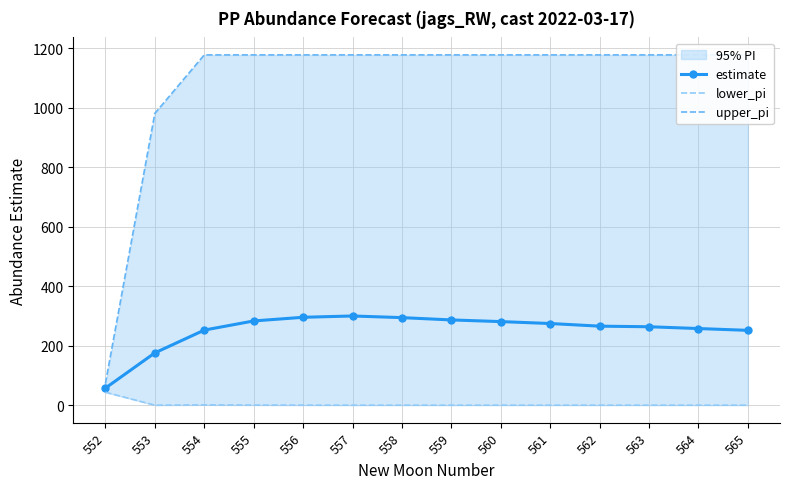

Reading left to right, transcribe all the data shown in this chart.

estimate: 57.3	175.6	252.2	283.0	295.3	299.7	294.2	286.4	280.8	274.4	265.5	263.5	257.5	251.4
lower_pi: 43.5	0.0	1.0	0.3	0.1	0.0	0.0	0.0	0.0	0.0	0.0	0.0	0.0	0.0
upper_pi: 72.7	980.3	1176.9	1176.9	1176.9	1176.9	1176.9	1176.9	1176.9	1176.9	1176.9	1176.9	1176.9	1176.9